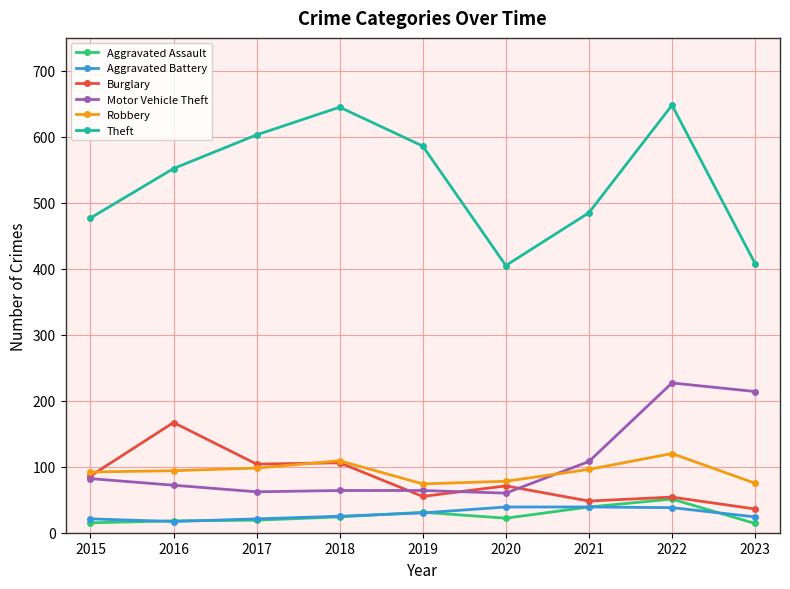

True or false: Motor Vehicle Theft has a value of 214 at 2023.

True